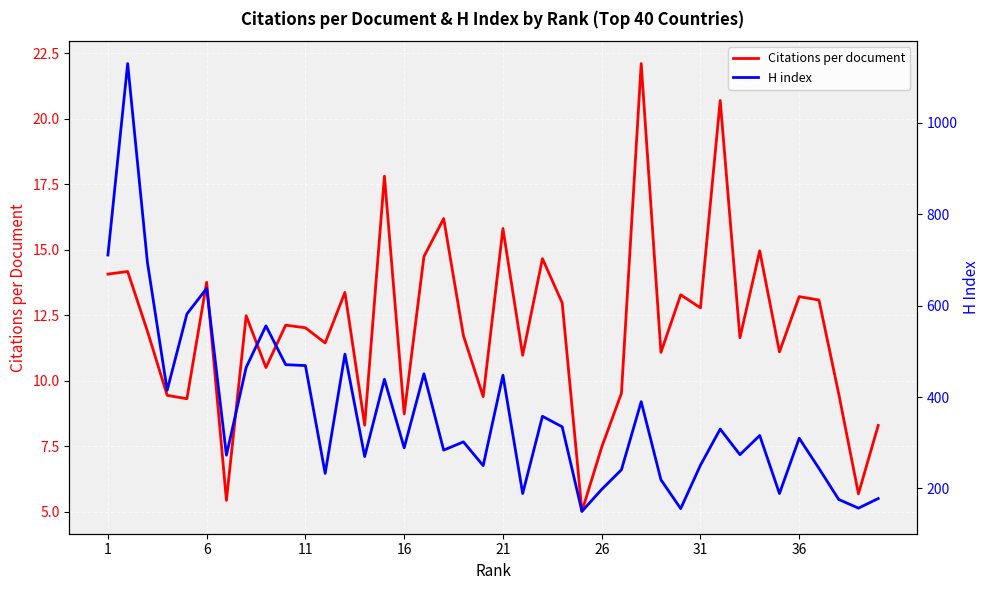

True or false: Citations per document has a value of 14.1 at 16.

False